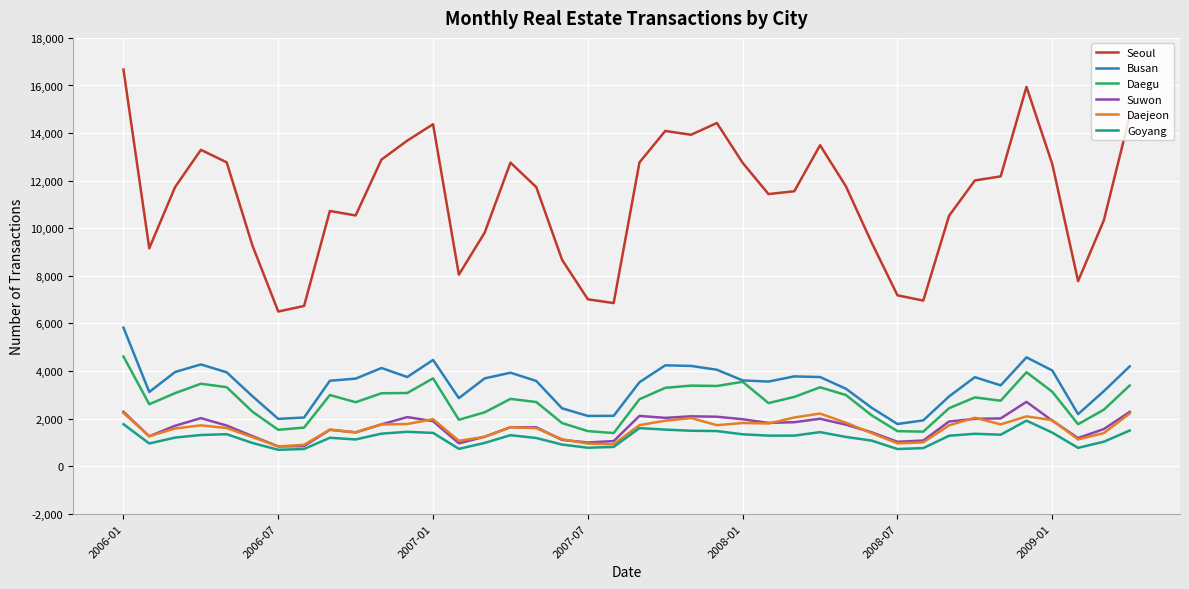

What is the minimum value shown in the chart?

689